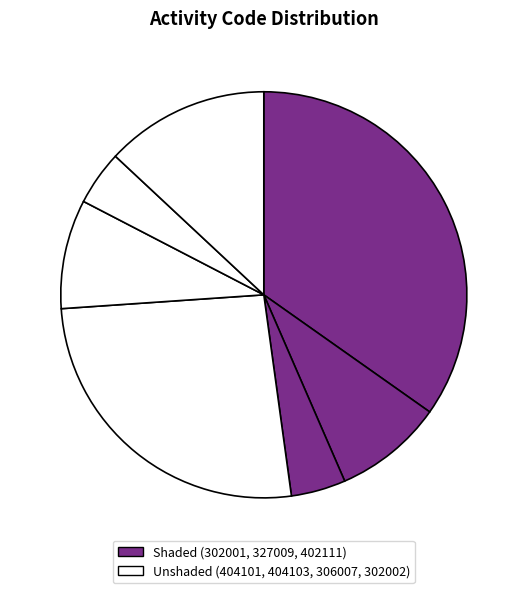

How many slices are in this pie chart?

7